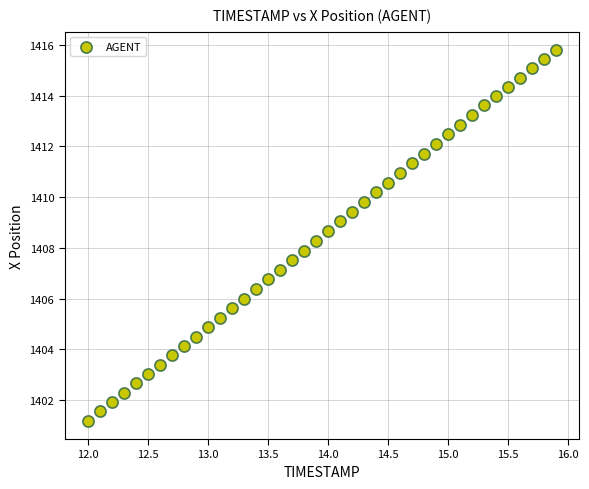

What is the range of X values (max minus min)?

3.9